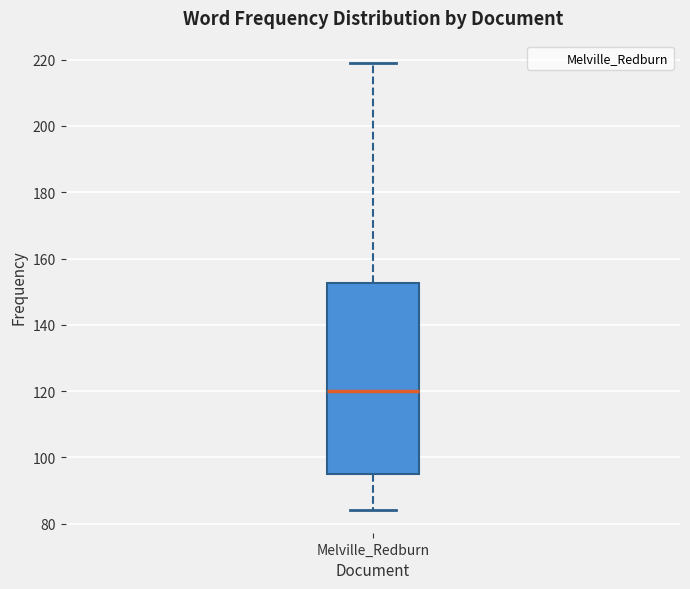

Where is the lower edge of the box for Melville_Redburn on the y-axis? The values are not printed on the chart, so give them approximately, as read against the axis.

96